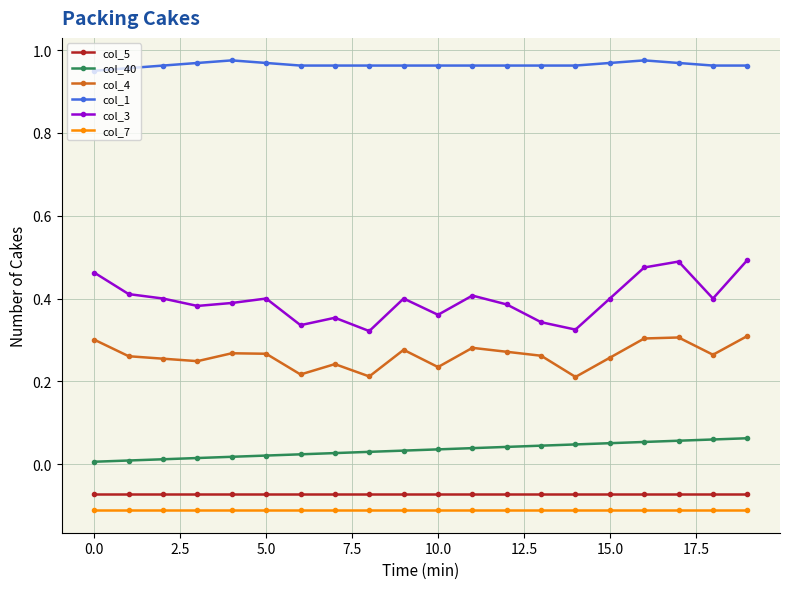

True or false: col_4 and col_40 cross at least once.

False